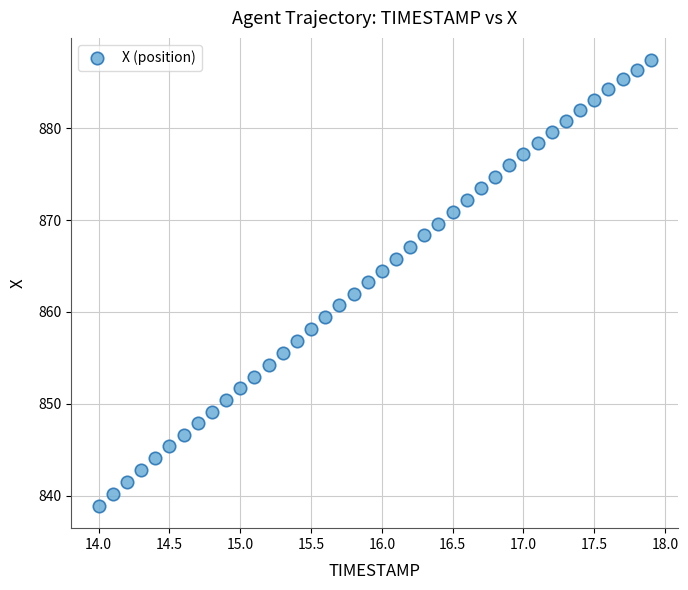

What is the range of X values (max minus min)?

3.9